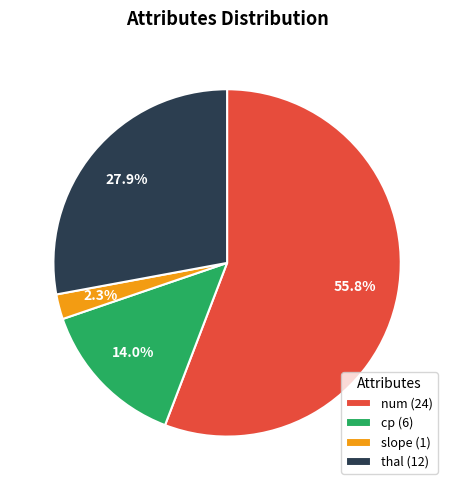

Which has a higher value, num (24) or thal (12)?

num (24)